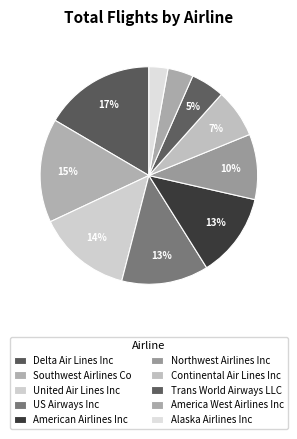

What portion of the pie excludes Southwest Airlines Co?

84.6%